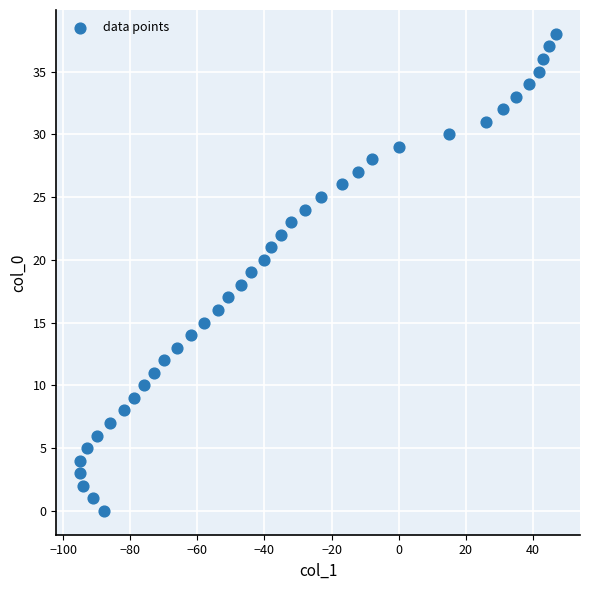

What is the range of X values (max minus min)?

142